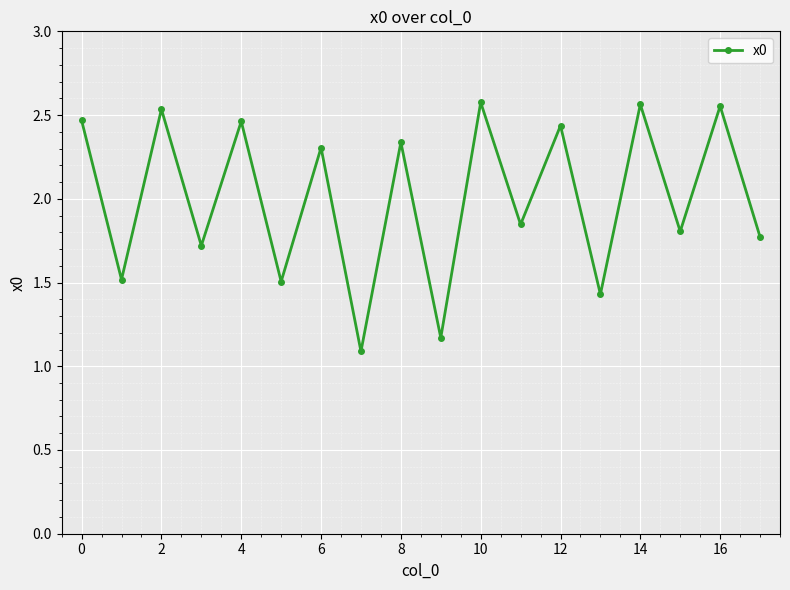

What is the value of the 4th point from the left?

1.7